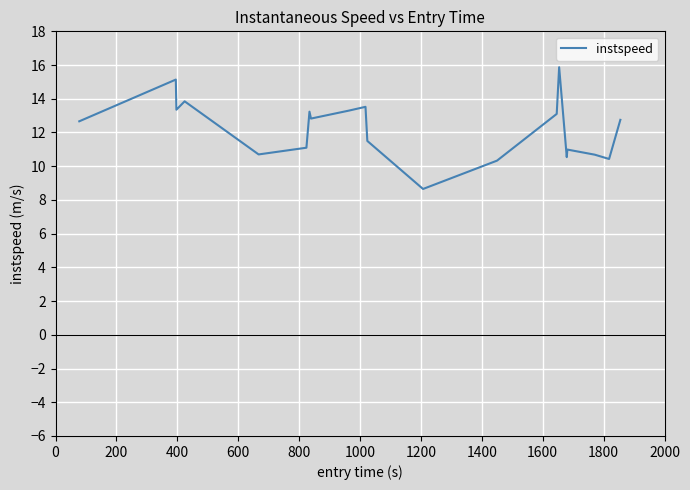

What is the difference between the maximum and minimum values?

7.2